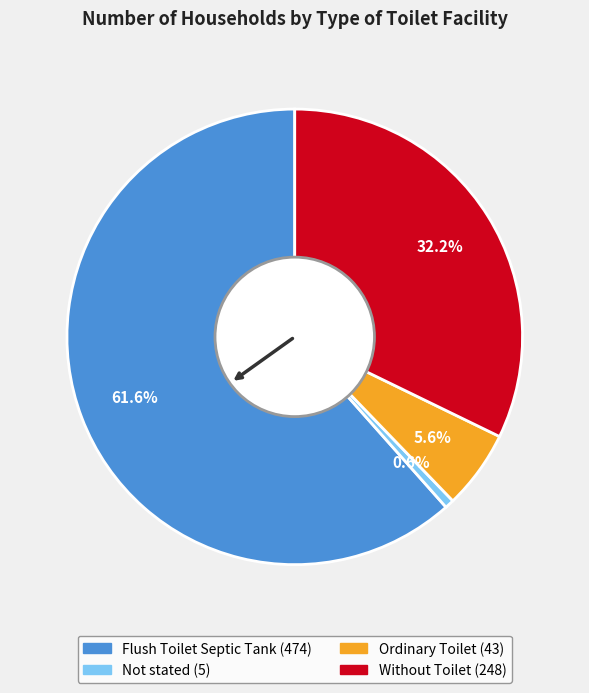

What is the majority slice?

Flush Toilet Septic Tank